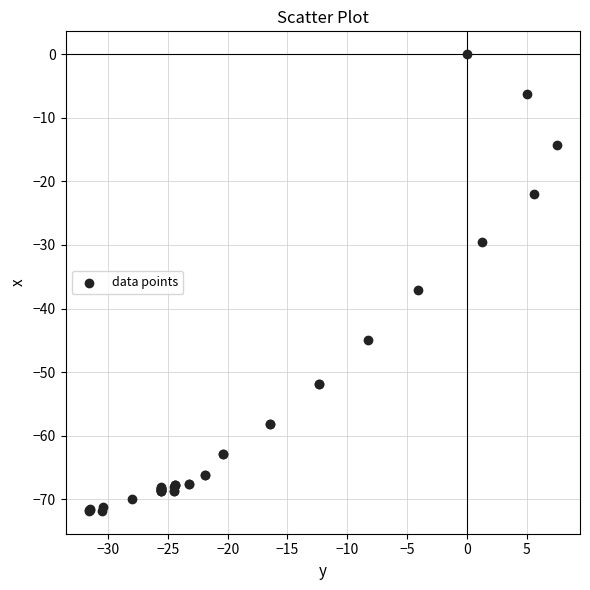

What Y value in the scatter plot is closest to -35?

-37.1